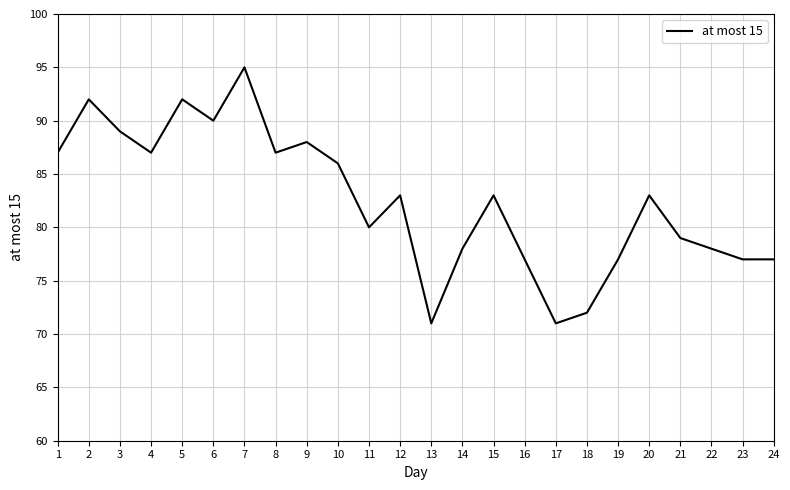

Where is the first local minimum?

4